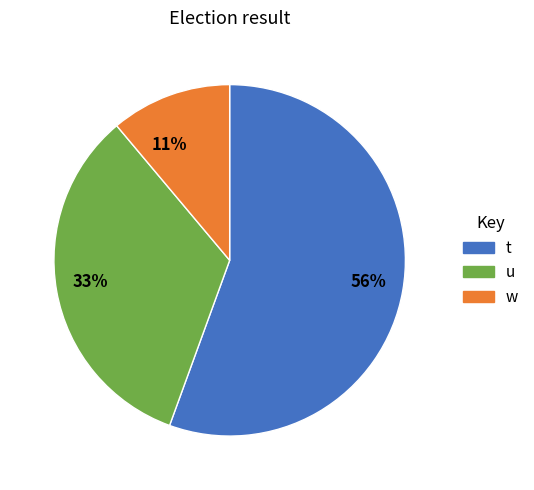

What is the ratio of the value at 33% to the value at 56%?

0.6